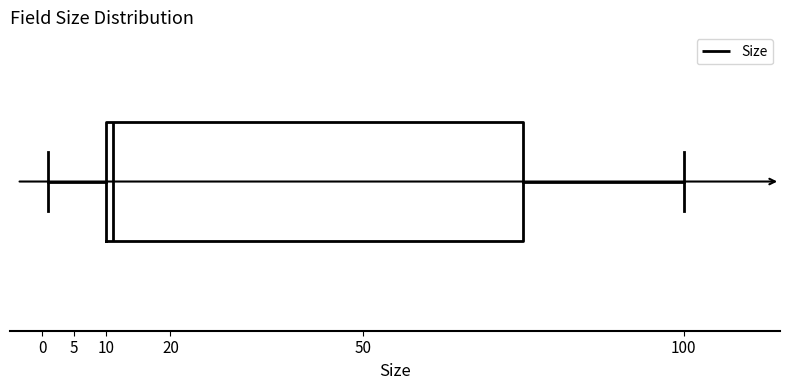

Transcribe this box plot: give where the median line is, the range the box spans, and where the two whiskers end, as read against the x-axis. The values are not printed on the chart, so give them approximately, as read against the axis.

median 11, box 10 to 75, whiskers 1 to 100